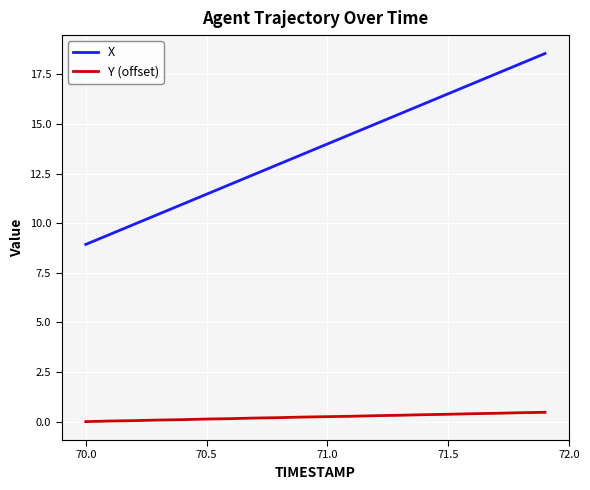

Which series has the largest range (max minus min)?

X